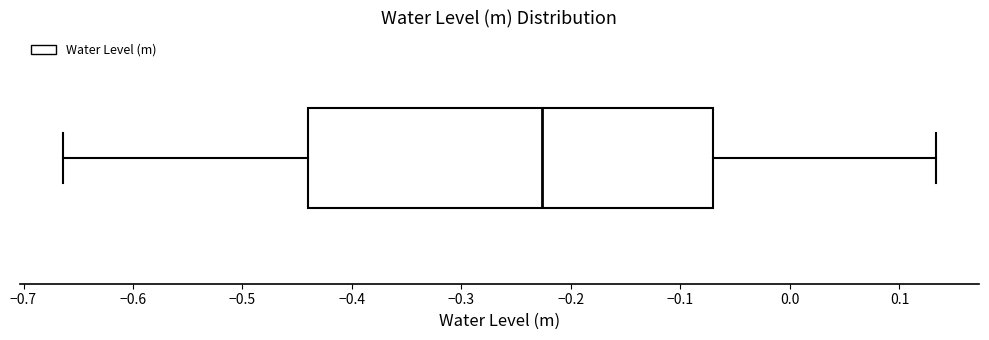

Transcribe this box plot: give where the median line is, the range the box spans, and where the two whiskers end, as read against the x-axis. The values are not printed on the chart, so give them approximately, as read against the axis.

median -0.23, box -0.44 to -0.07, whiskers -0.66 to 0.13